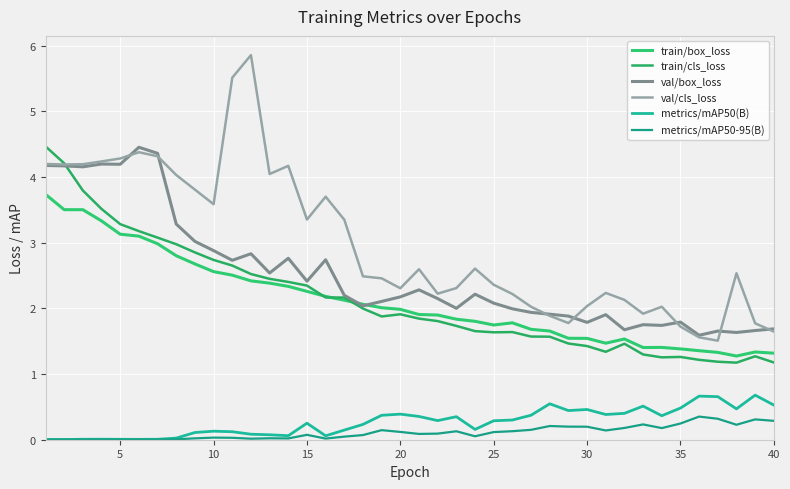

Which series has the largest range (max minus min)?

val/cls_loss